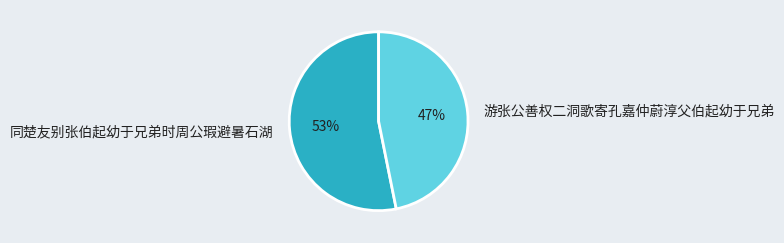

To the nearest percent, what percentage of the pie is 游张公善权二洞歌寄孔嘉仲蔚淳父伯起幼于兄弟?

47%